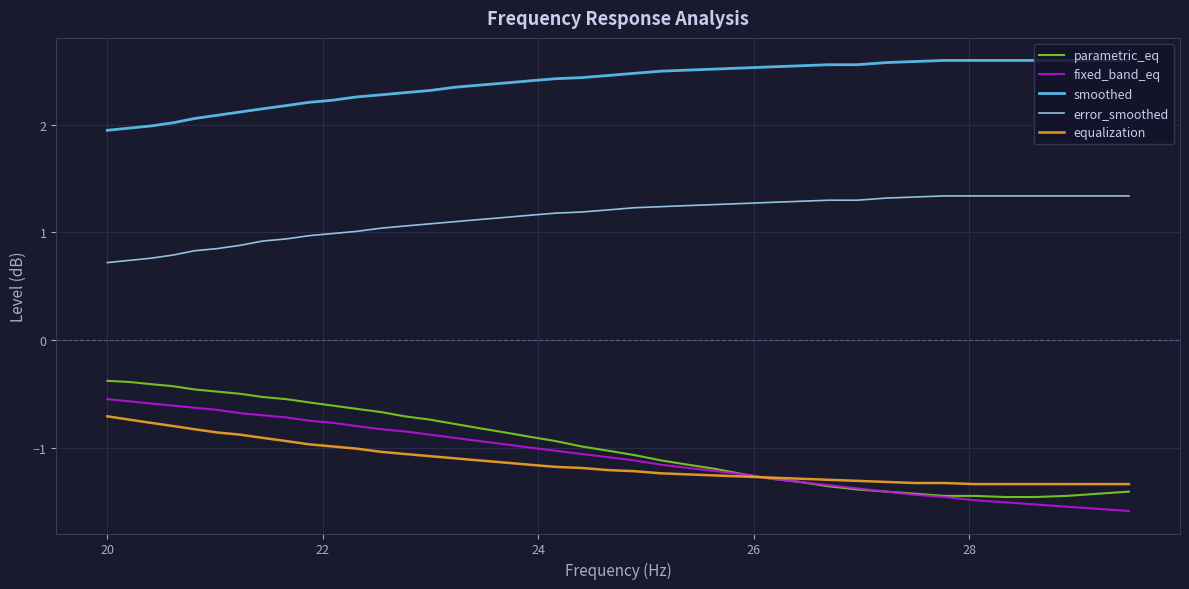

How many lines are shown in the chart?

5